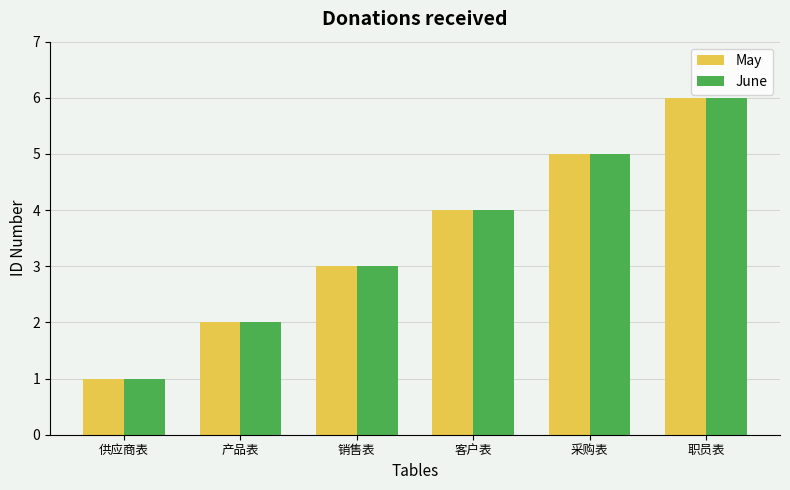

Are the bars grouped side by side (vs. stacked)?

Yes